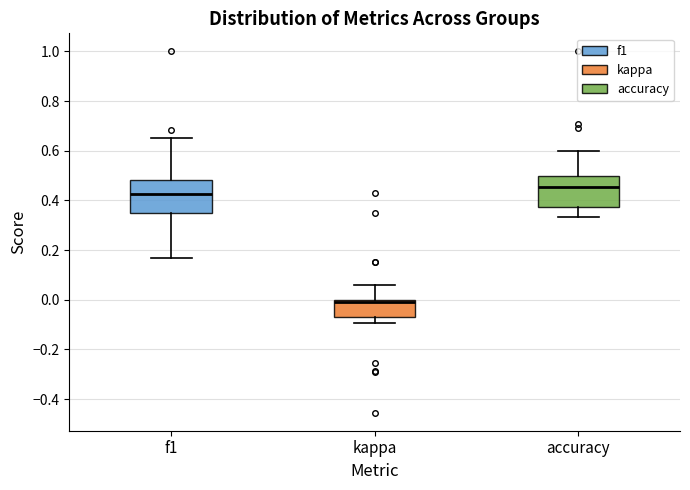

Which box has the lowest median line?

kappa